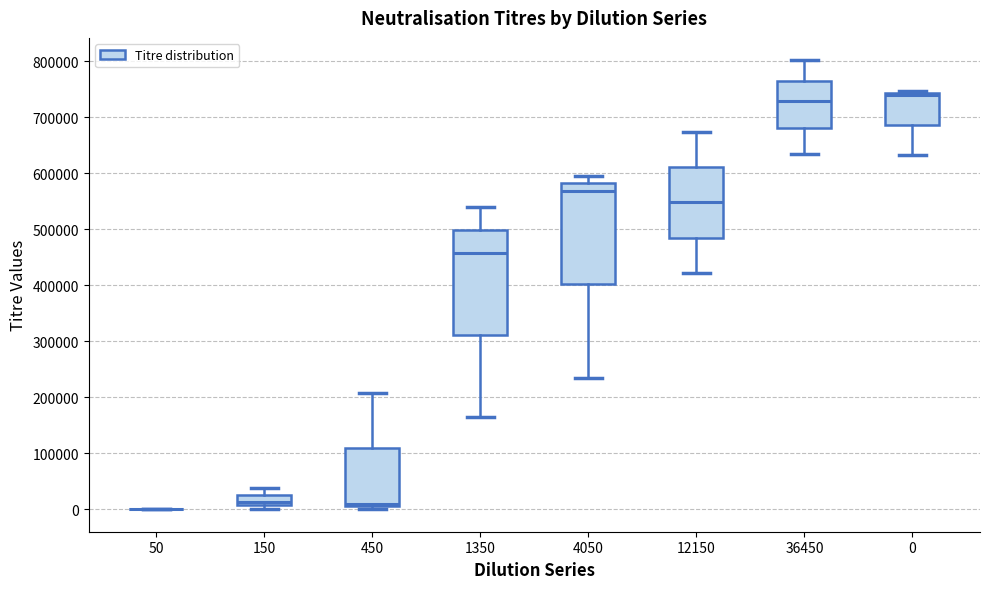

Reading left to right, read every box against the y-axis: the position of its median line, the range the box covers, and the ends of its whiskers. The values are not printed on the chart, so give them approximately, as read against the axis.

50: box collapsed to a line at 0, whiskers 0 to 0
150: median 10000 (inside the box), box 10000 to 30000, whiskers 0 to 40000
450: median 10000 (just above the box's lower edge), box 10000 to 110000, whiskers 0 to 210000
1350: median 460000, box 310000 to 500000, whiskers 160000 to 540000
4050: median 570000, box 400000 to 580000, whiskers 230000 to 590000
12150: median 550000, box 480000 to 610000, whiskers 420000 to 670000
36450: median 730000, box 680000 to 770000, whiskers 630000 to 800000
0: median 740000 (just below the box's upper edge), box 690000 to 740000, whiskers 630000 to 750000